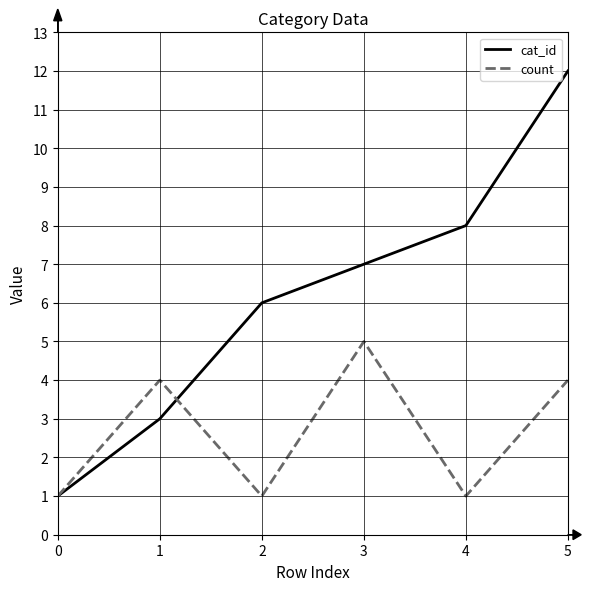

Does the chart display data point markers on the line(s)?

No